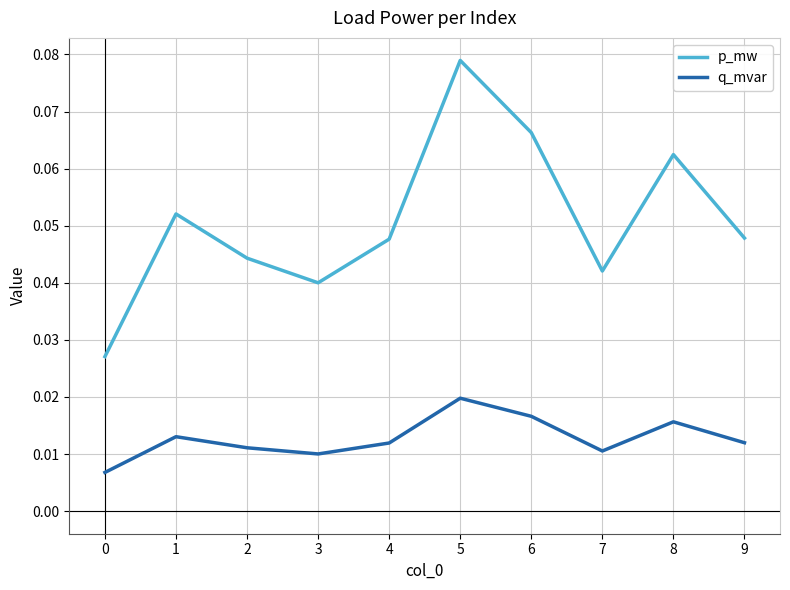

Which category has the highest value in the p_mw series?

5